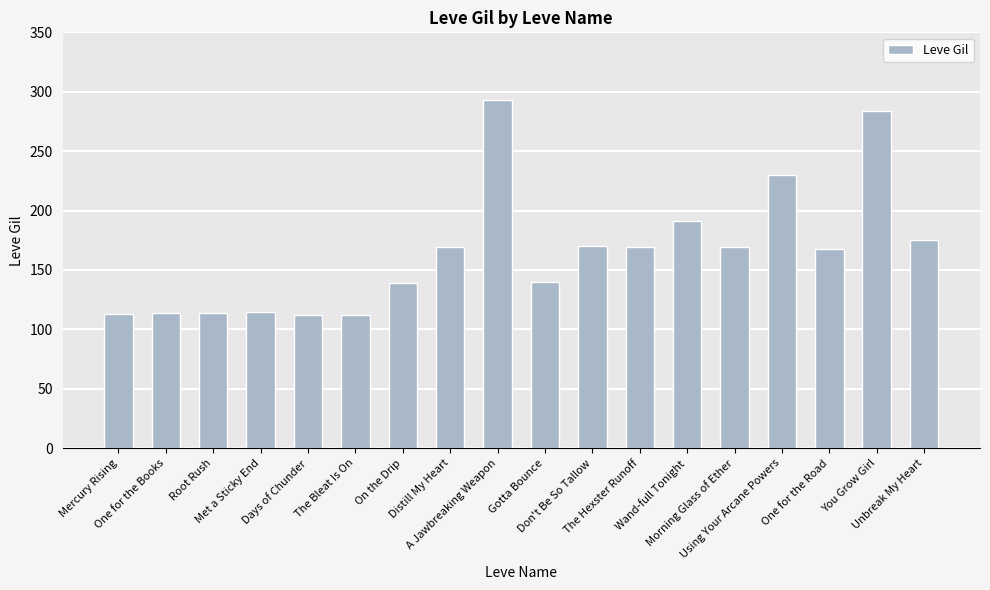

The chart shows a value of 44 at One for the Road. True or false?

False